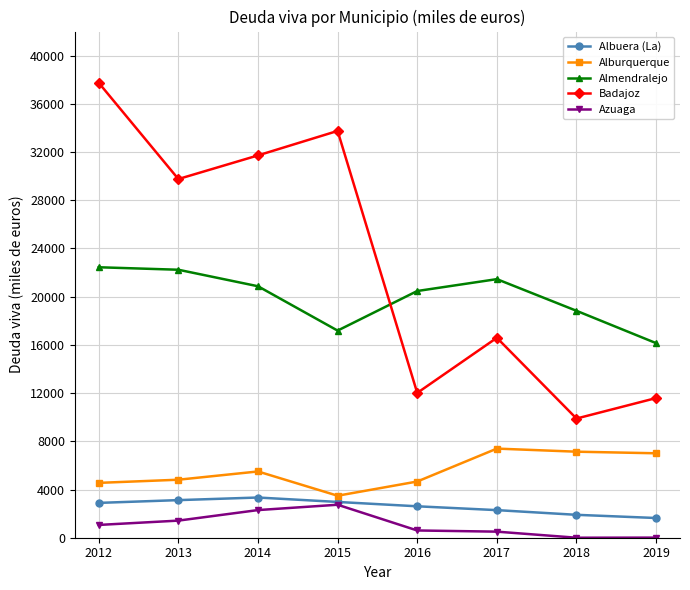

True or false: Almendralejo and Albuera (La) cross at least once.

False